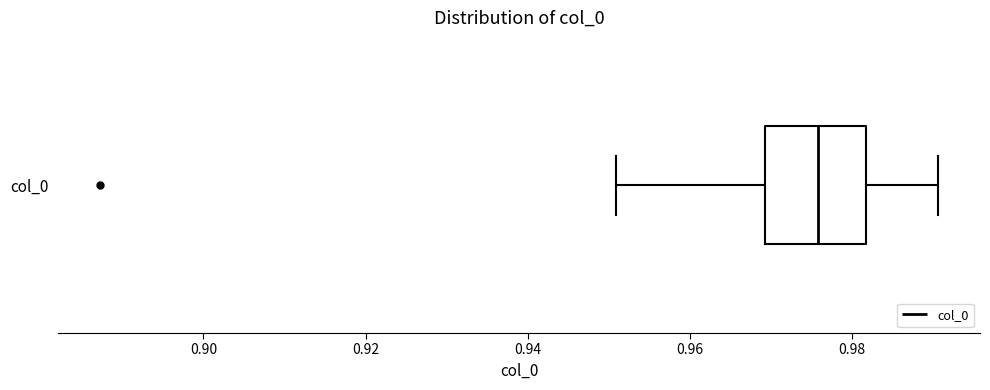

Read this box plot against the x-axis: the position of the median line, the range covered by the box, and the ends of both whiskers. The values are not printed on the chart, so give them approximately, as read against the axis.

median 0.976, box 0.970 to 0.982, whiskers 0.950 to 0.990